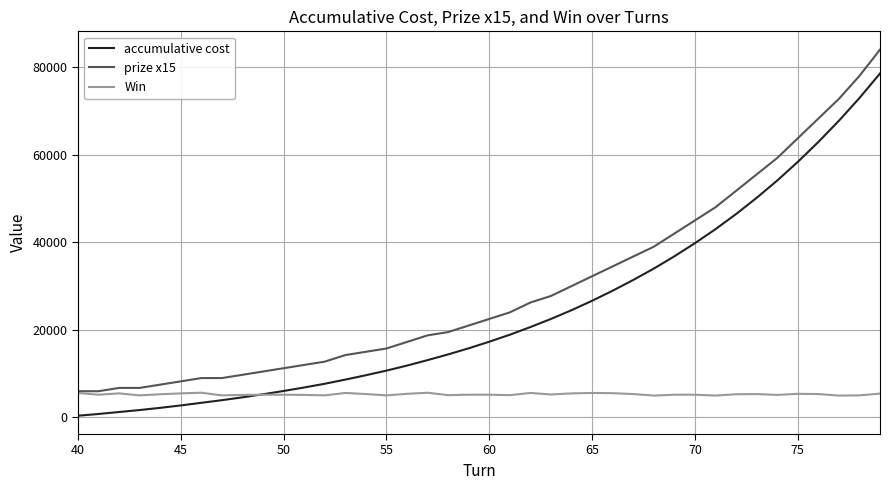

Rank the series by their maximum value, from lowest to highest.

Win, accumulative cost, prize x15